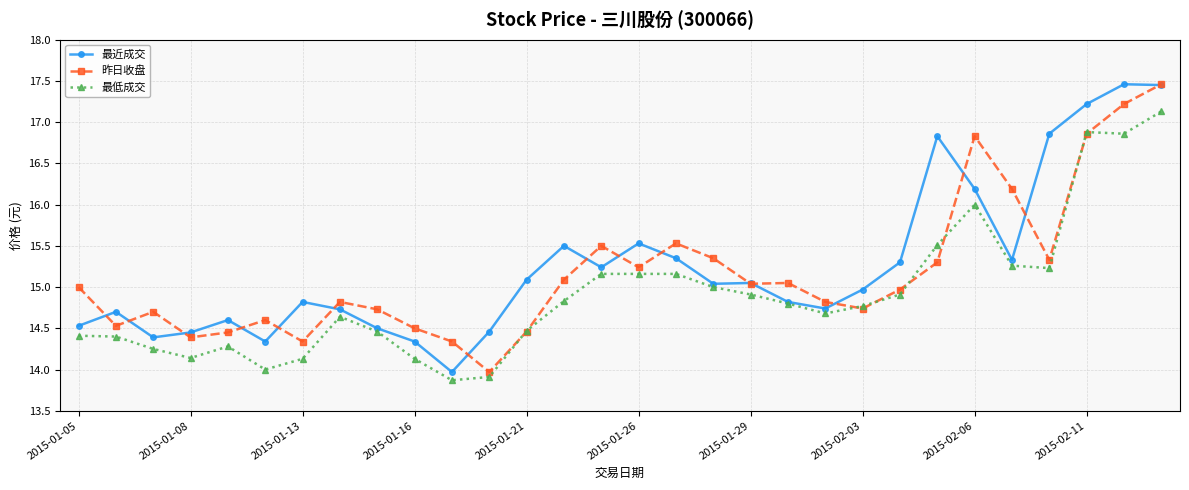

True or false: 最近成交 has more than 1 points higher than both neighbors.

True